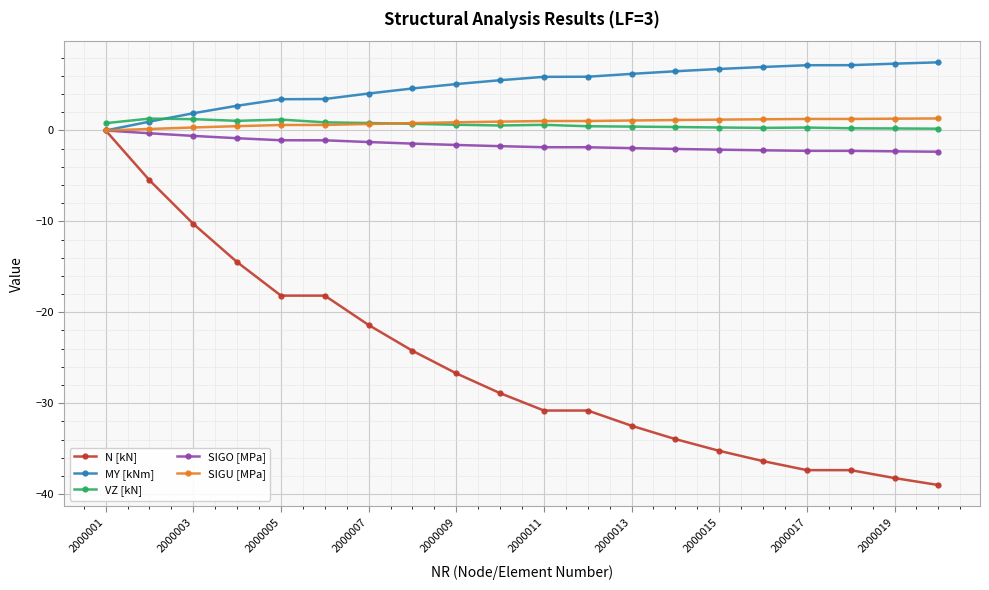

What is the lowest value of the N [kN] series?

-39.0